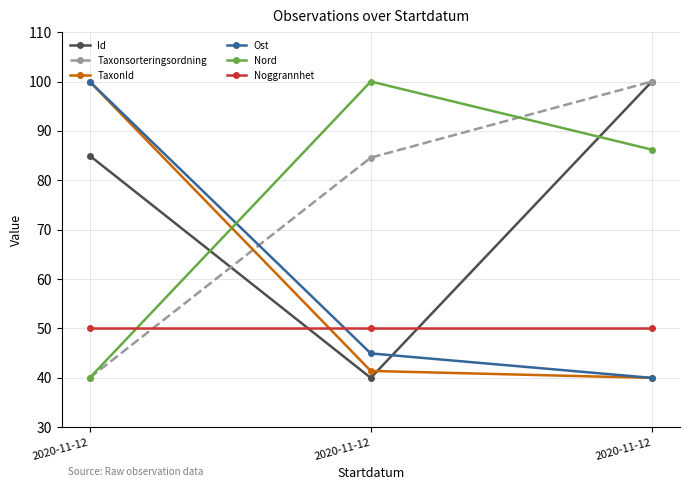

How many data points in Id are less than 85?

1